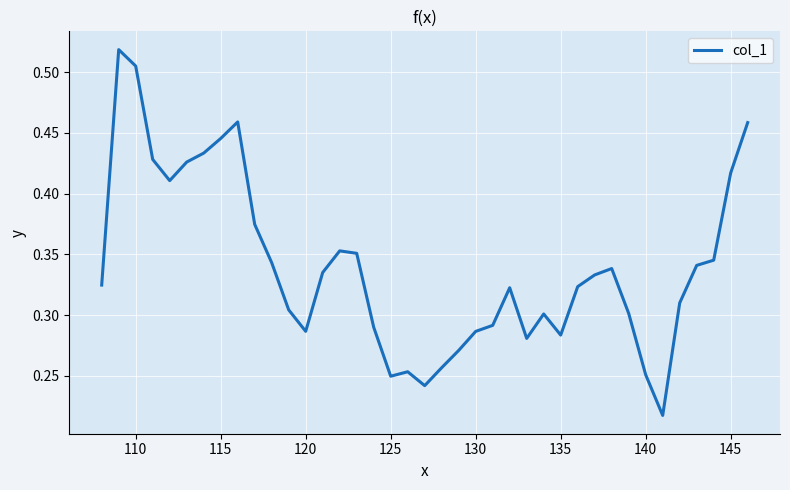

What is the difference between the maximum and minimum values?

0.3